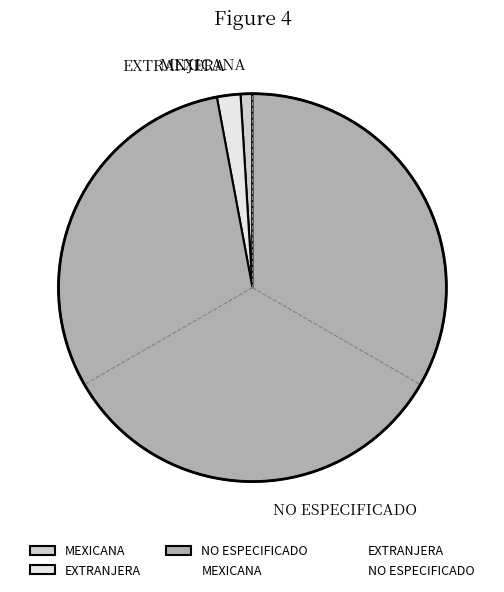

Which slice is the largest?

NO ESPECIFICADO